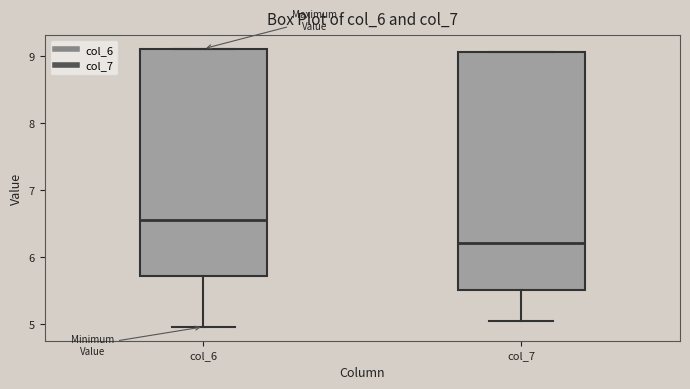

Which box is the tallest, from its lower edge to its upper edge?

col_7